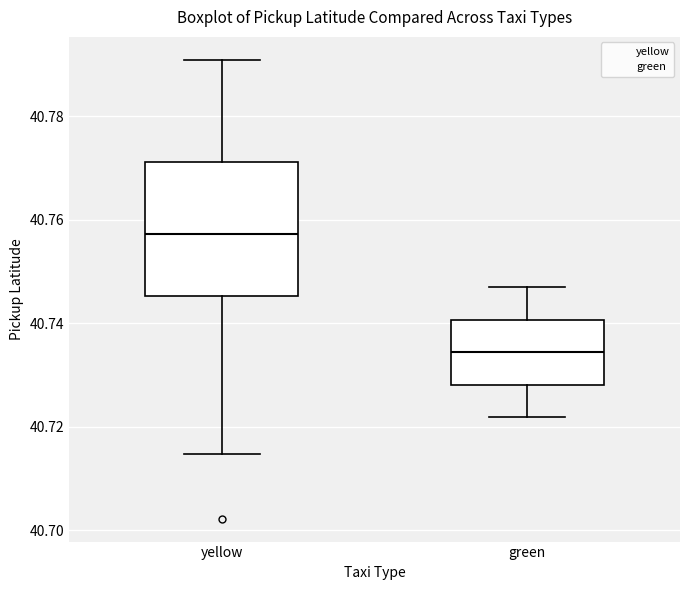

Which box is the tallest, from its lower edge to its upper edge?

yellow